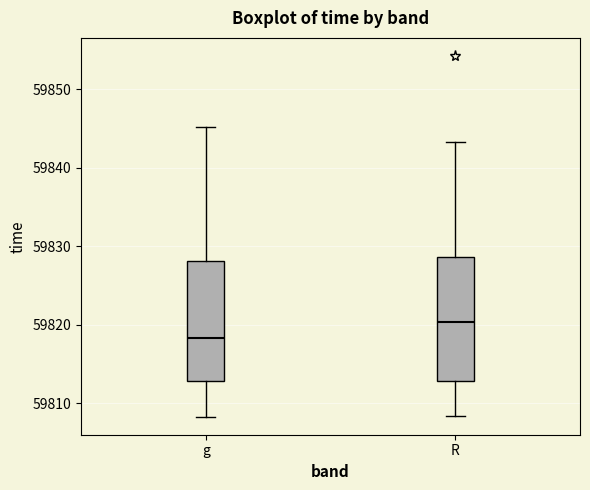

Which box's median line is the highest?

R